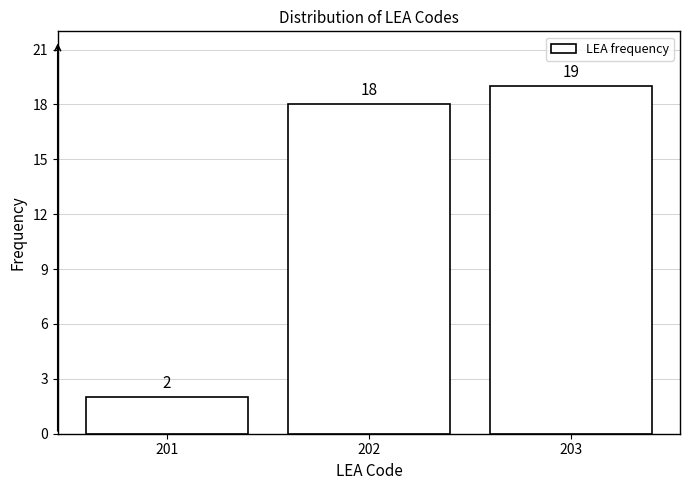

Reading left to right, transcribe this chart: for each bar, give the range it covers on the x-axis and its height.

200.5 to 201.5: 2
201.5 to 202.5: 18
202.5 to 203.5: 19